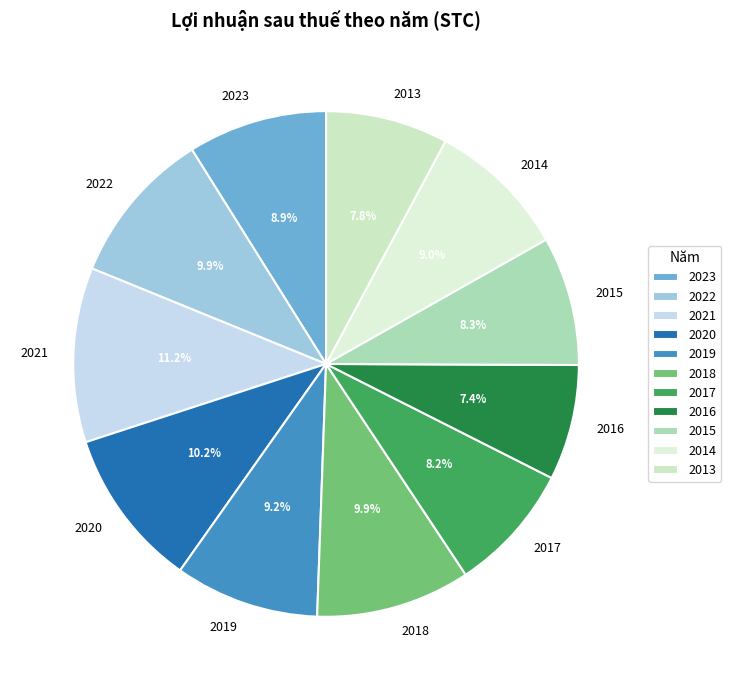

How much of the chart is everything except 2016?

92.6%